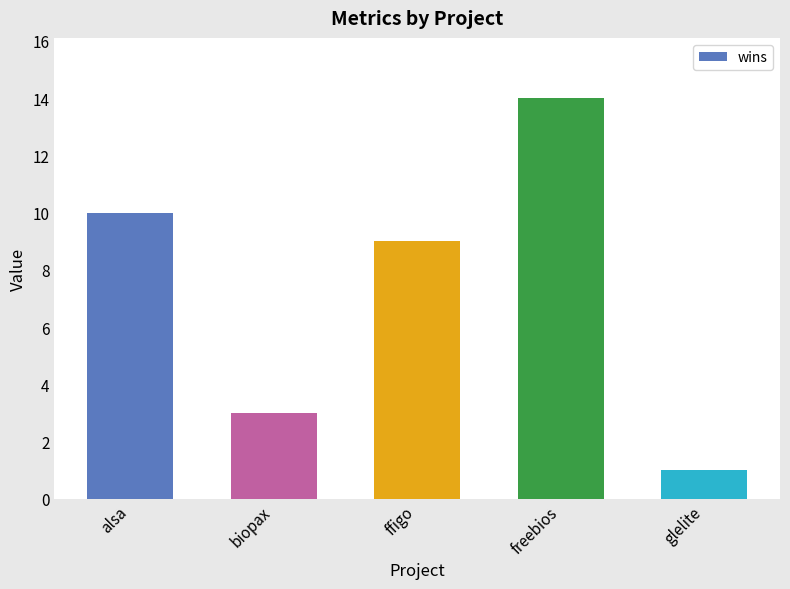

What is the greatest value displayed?

14